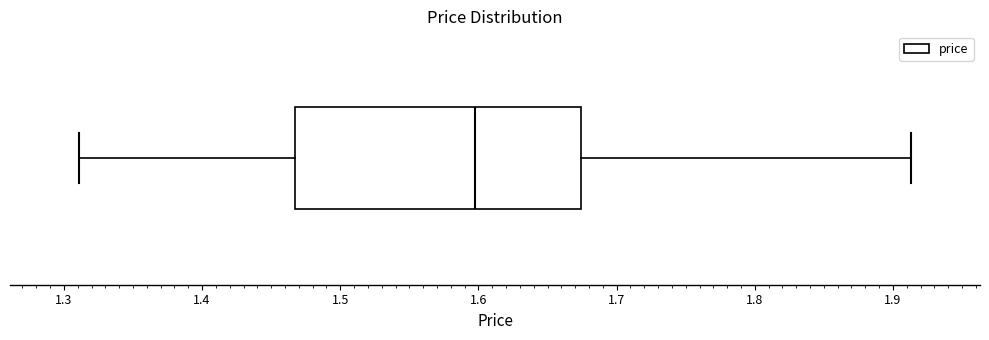

Transcribe this box plot: give where the median line is, the range the box spans, and where the two whiskers end, as read against the x-axis. The values are not printed on the chart, so give them approximately, as read against the axis.

median 1.60, box 1.47 to 1.67, whiskers 1.31 to 1.91